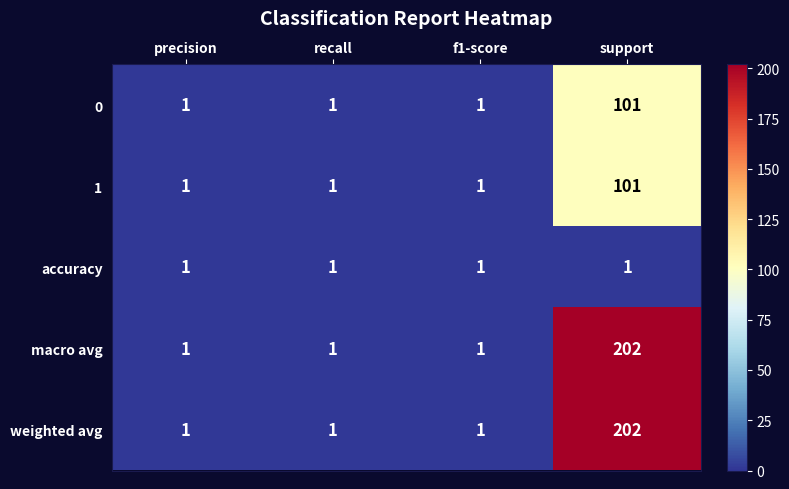

What is the total value across all series at support?

607